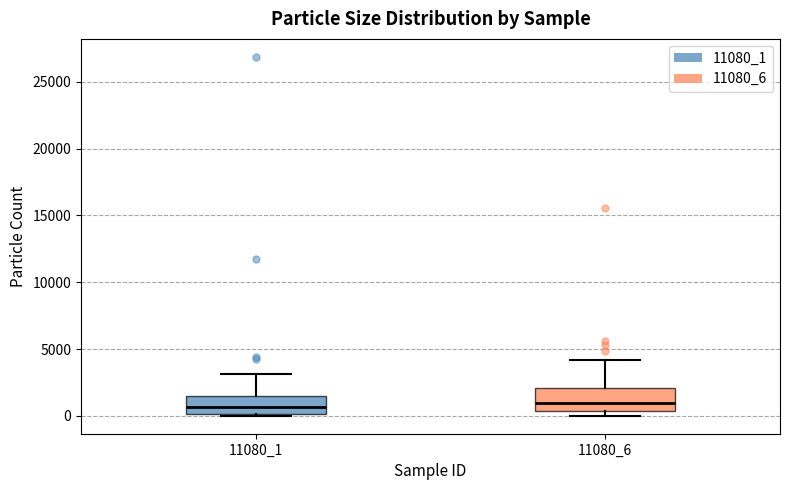

Reading left to right, transcribe this box plot: for each box, give where its median line is, the range the box spans, and where its two whiskers end, as read against the y-axis. The values are not printed on the chart, so give them approximately, as read against the axis.

11080_1: median 500, box 0 to 1500, whiskers 0 (just below the box's lower edge) to 3000
11080_6: median 1000, box 500 to 2000, whiskers 0 to 4000